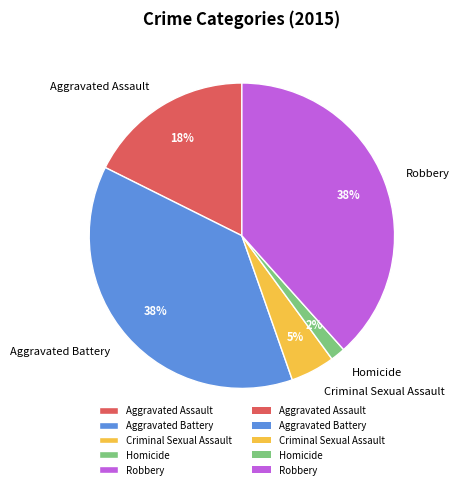

Is there any slice that represents more than half of the pie?

No